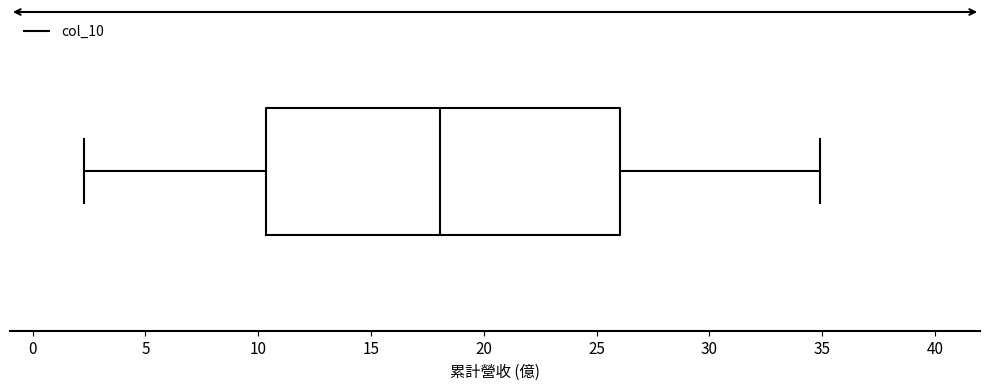

Transcribe this box plot: give where the median line is, the range the box spans, and where the two whiskers end, as read against the x-axis. The values are not printed on the chart, so give them approximately, as read against the axis.

median 18.0, box 10.5 to 26.0, whiskers 2.5 to 35.0